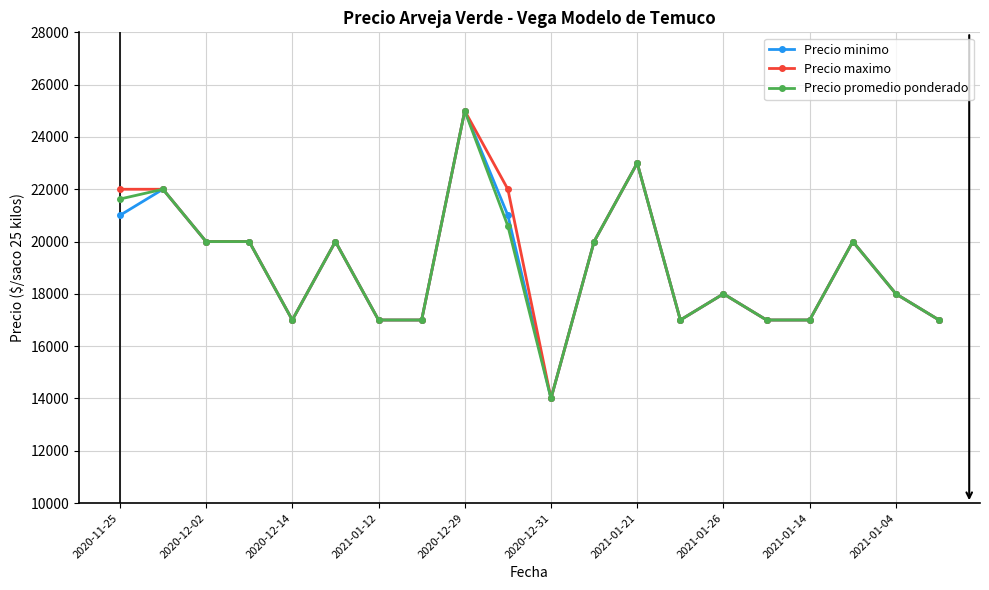

True or false: Precio promedio ponderado has more than 2 interior local peaks.

True